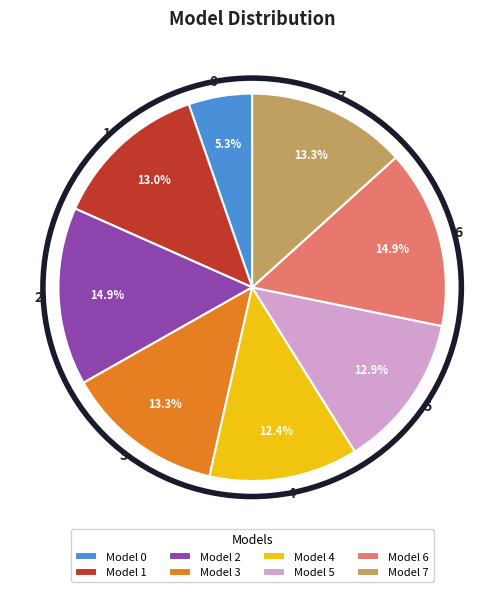

Is it true that 7 is 8% of the pie?

False